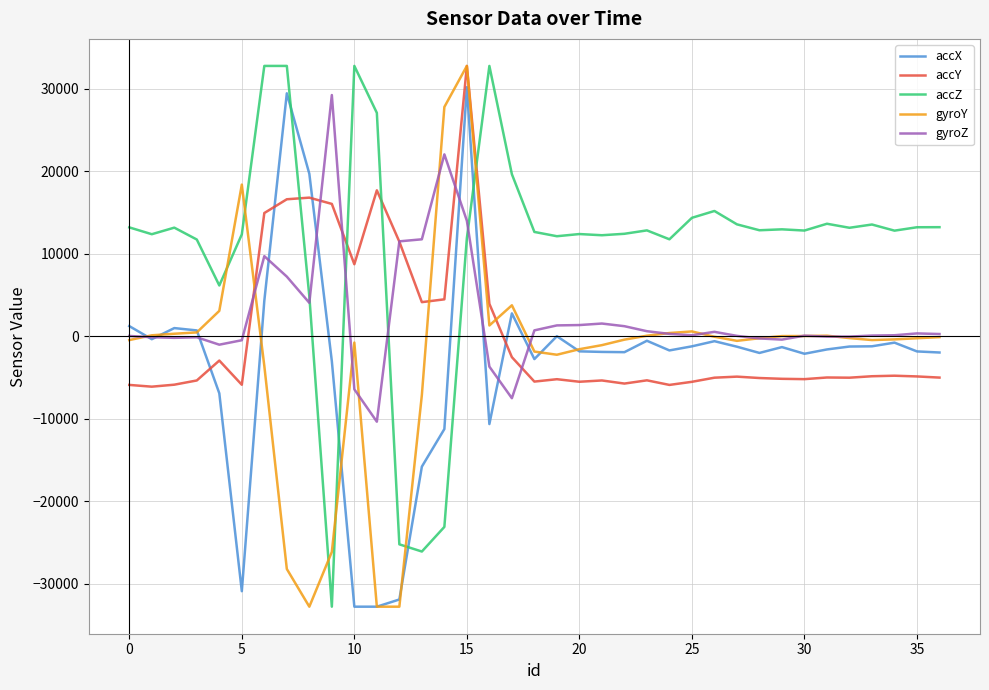

What is the average value of the gyroY series?

-2290